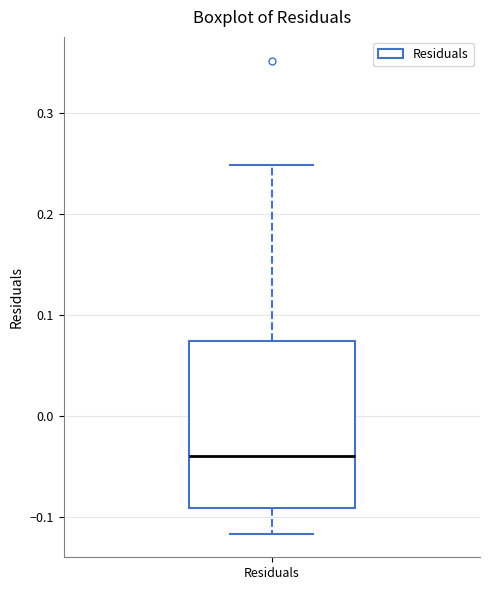

Transcribe this box plot: give where the median line is, the range the box spans, and where the two whiskers end, as read against the y-axis. The values are not printed on the chart, so give them approximately, as read against the axis.

median -0.04, box -0.09 to 0.07, whiskers -0.12 to 0.25